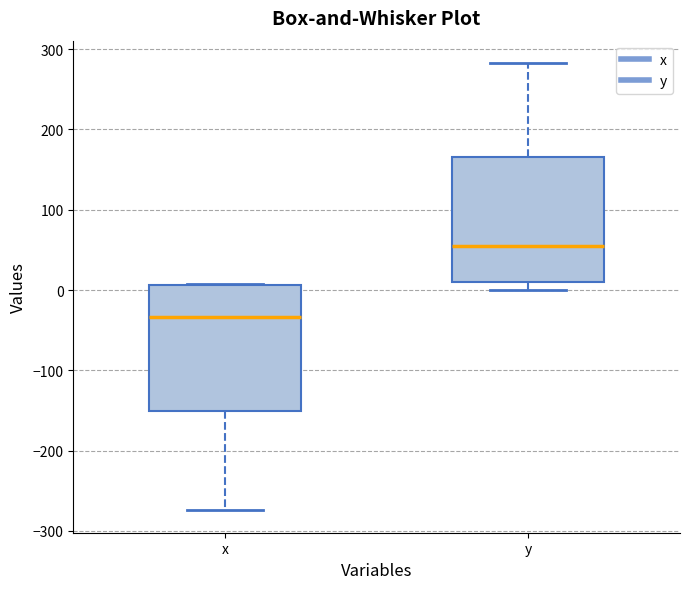

Which box has the lowest median line?

x